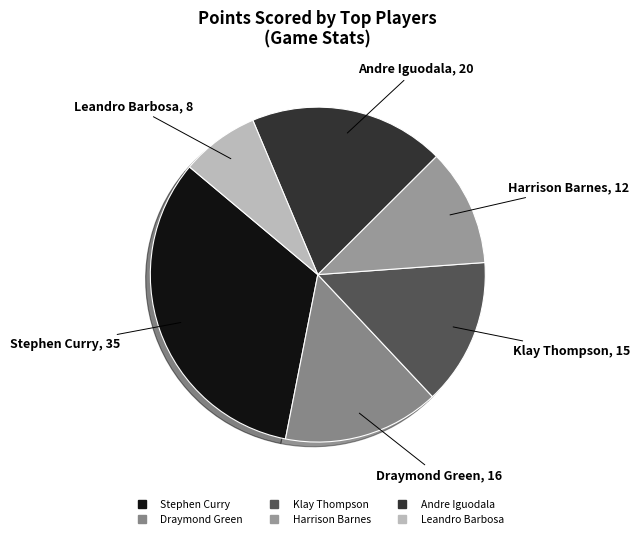

How many segments does this pie chart have?

6